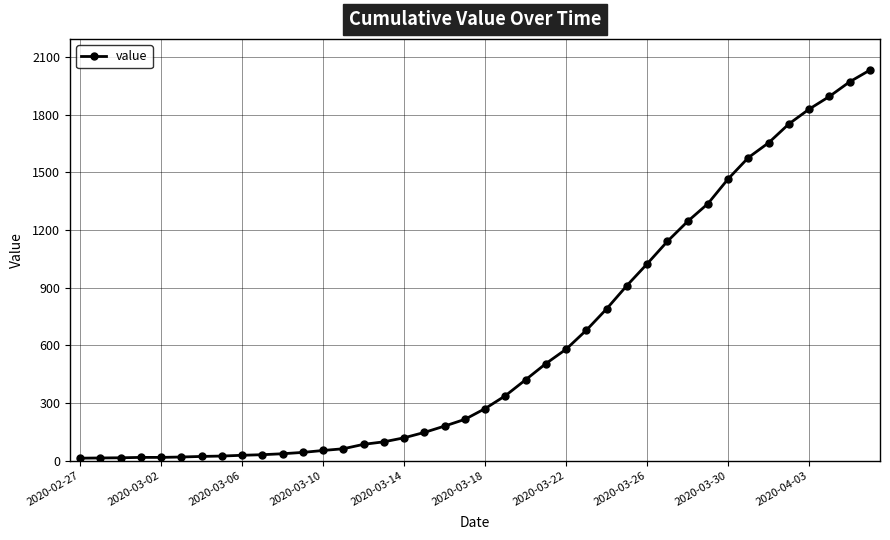

What is the difference between the maximum and second lowest values?

2018